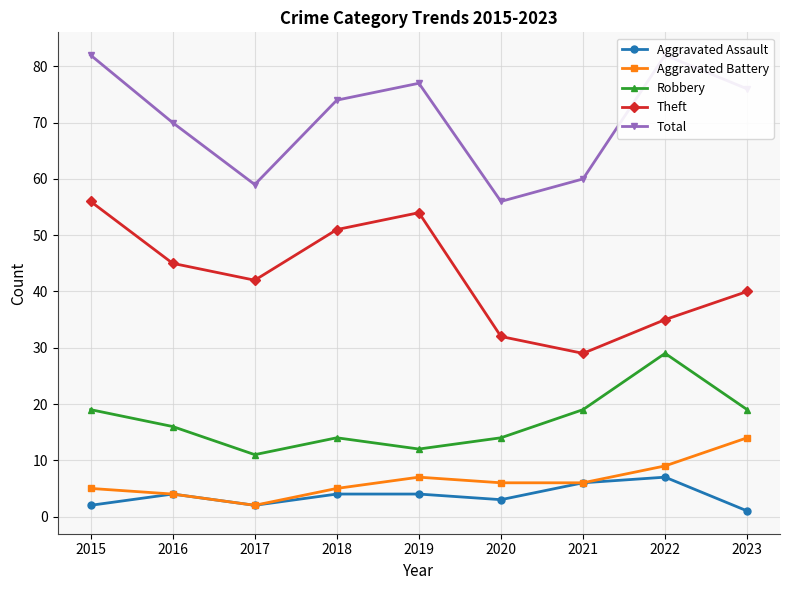

Which series has the largest total across all categories?

Total